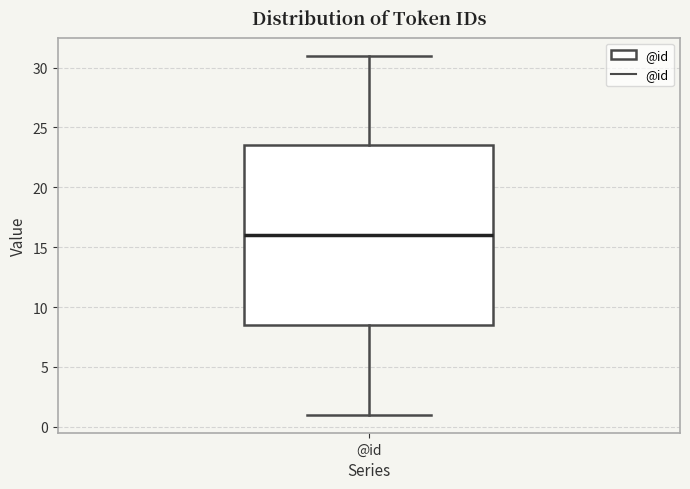

Read this box plot against the y-axis: the position of the median line, the range covered by the box, and the ends of both whiskers. The values are not printed on the chart, so give them approximately, as read against the axis.

median 16.0, box 8.5 to 23.5, whiskers 1.0 to 31.0